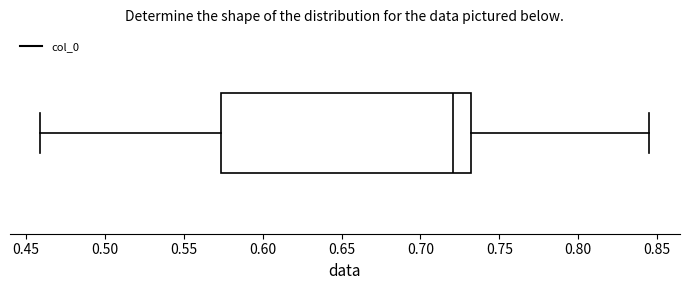

Where is the left edge of the box on the x-axis? The values are not printed on the chart, so give them approximately, as read against the axis.

0.575